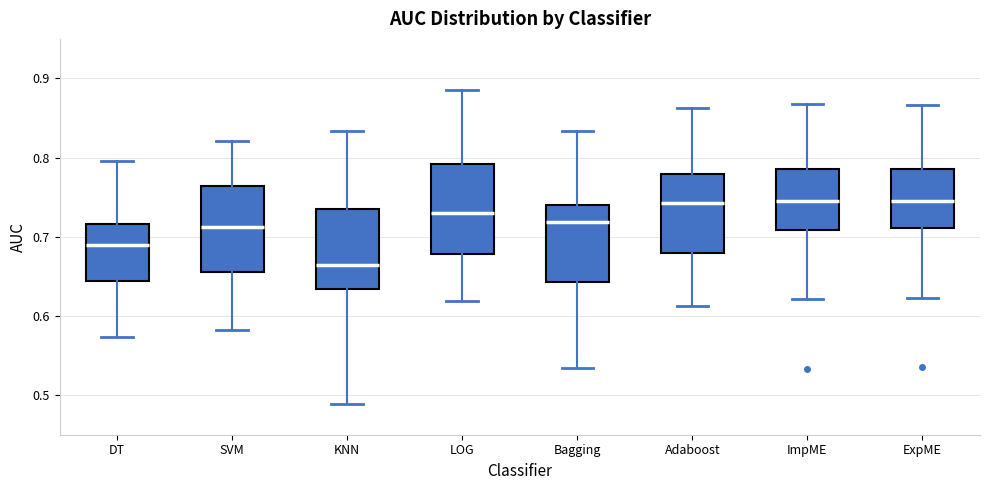

Reading left to right, read every box against the y-axis: the position of its median line, the range the box covers, and the ends of its whiskers. The values are not printed on the chart, so give them approximately, as read against the axis.

DT: median 0.69, box 0.64 to 0.72, whiskers 0.57 to 0.80
SVM: median 0.71, box 0.66 to 0.76, whiskers 0.58 to 0.82
KNN: median 0.66, box 0.63 to 0.74, whiskers 0.49 to 0.83
LOG: median 0.73, box 0.68 to 0.79, whiskers 0.62 to 0.88
Bagging: median 0.72, box 0.64 to 0.74, whiskers 0.53 to 0.83
Adaboost: median 0.74, box 0.68 to 0.78, whiskers 0.61 to 0.86
ImpME: median 0.74, box 0.71 to 0.79, whiskers 0.62 to 0.87
ExpME: median 0.74, box 0.71 to 0.79, whiskers 0.62 to 0.87